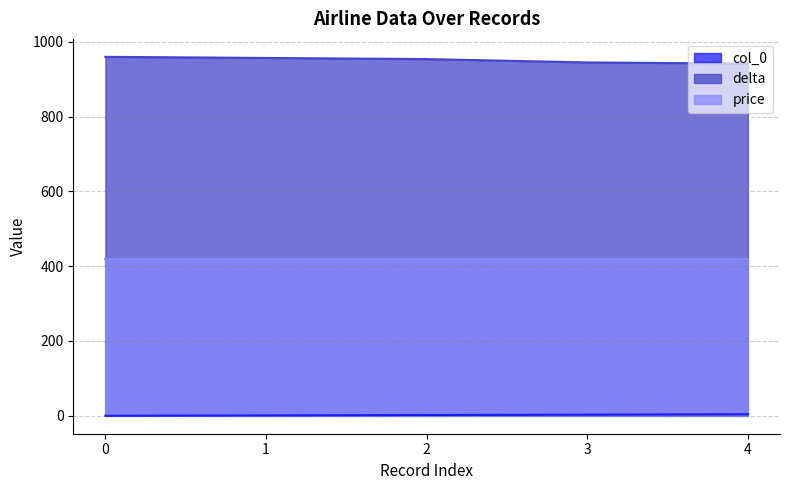

True or false: price and delta intersect in this chart.

False